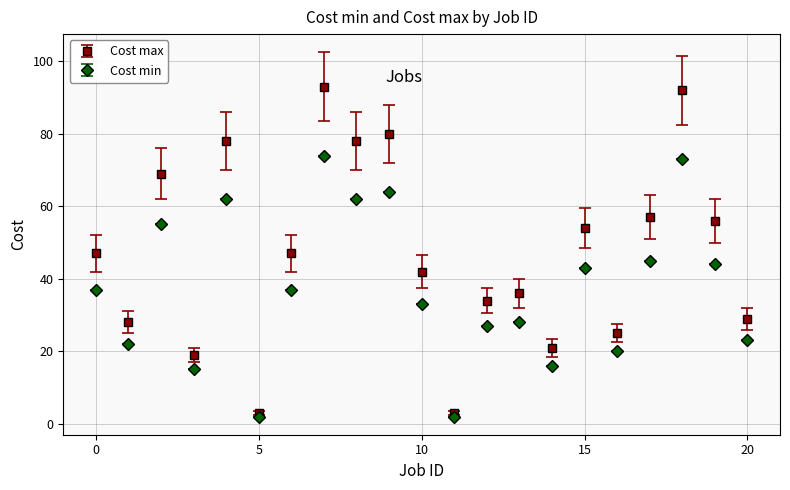

True or false: Cost max has more than 2 interior local peaks.

True